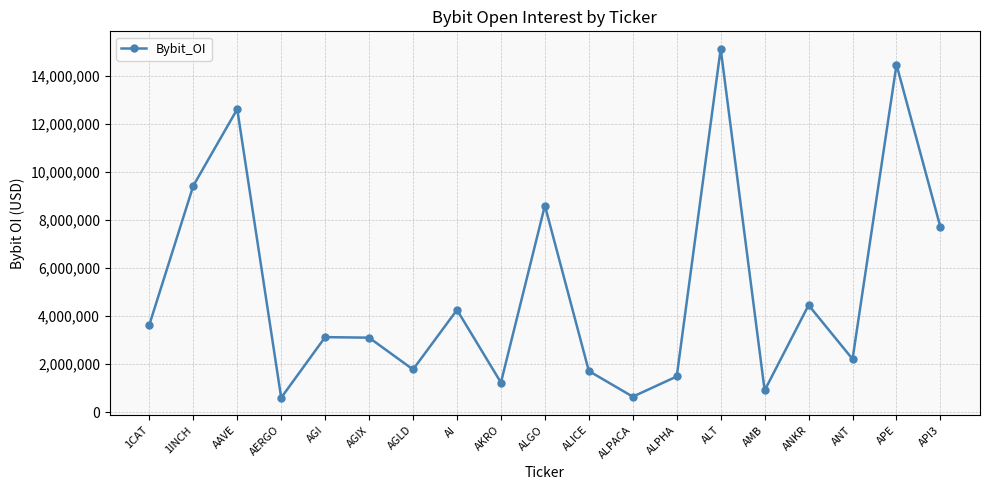

True or false: the data has more than 2 interior local peaks.

True